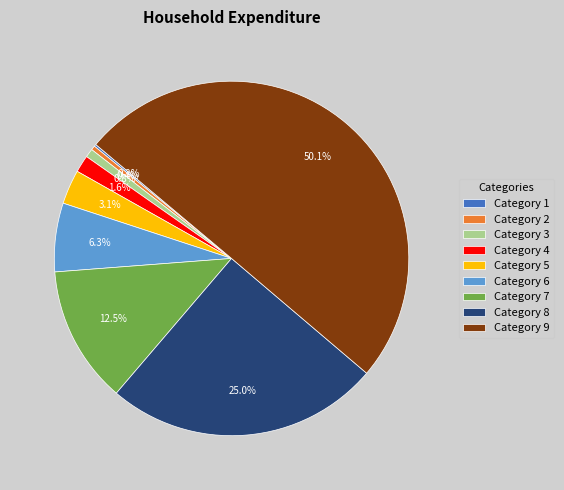

Does Category 6 account for over 50% of the chart?

No